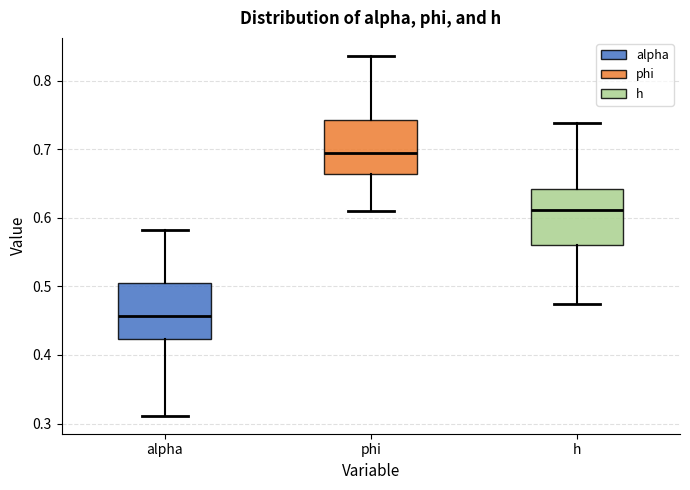

Reading left to right, read every box against the y-axis: the position of its median line, the range the box covers, and the ends of its whiskers. The values are not printed on the chart, so give them approximately, as read against the axis.

alpha: median 0.46, box 0.42 to 0.51, whiskers 0.31 to 0.58
phi: median 0.69, box 0.66 to 0.74, whiskers 0.61 to 0.84
h: median 0.61, box 0.56 to 0.64, whiskers 0.47 to 0.74